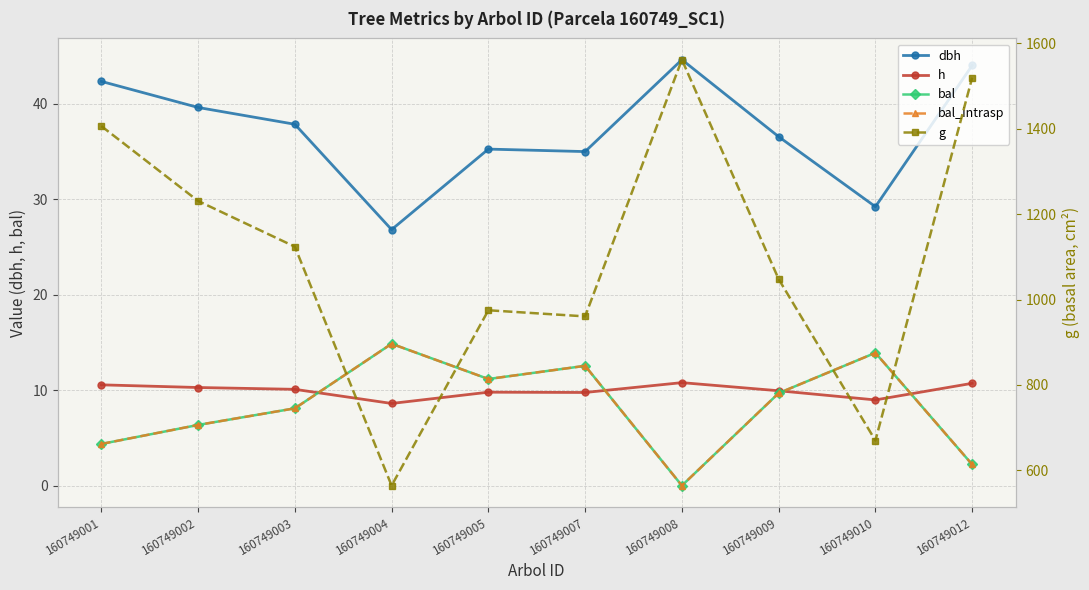

What is the spread (max minus min) of values at 160749010?

660.7